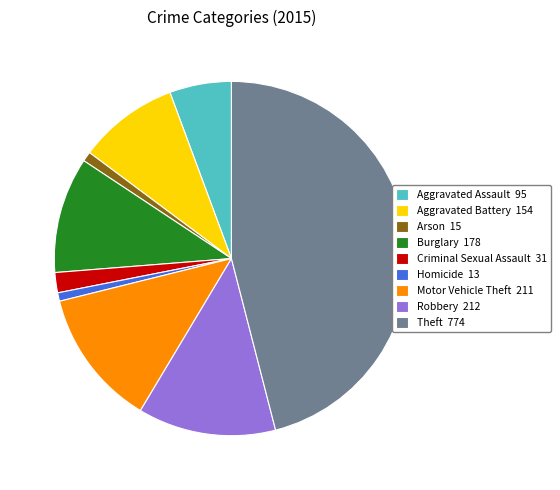

Combined, do Homicide 13 and Criminal Sexual Assault 31 account for over 50%?

No